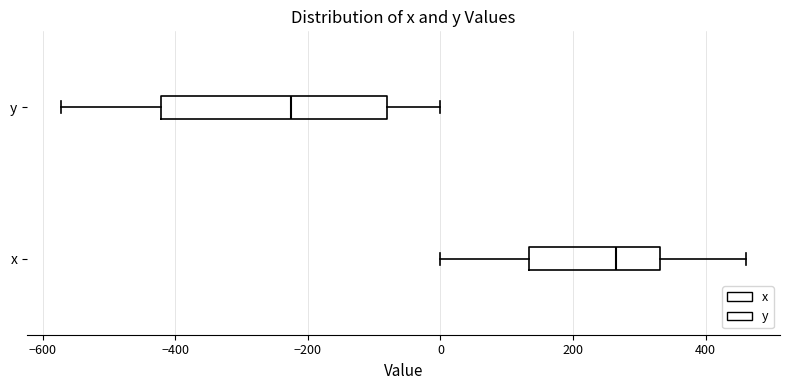

Reading bottom to top, read every box against the x-axis: the position of its median line, the range the box covers, and the ends of its whiskers. The values are not printed on the chart, so give them approximately, as read against the axis.

x: median 260, box 140 to 340, whiskers 0 to 460
y: median -220, box -420 to -80, whiskers -580 to 0